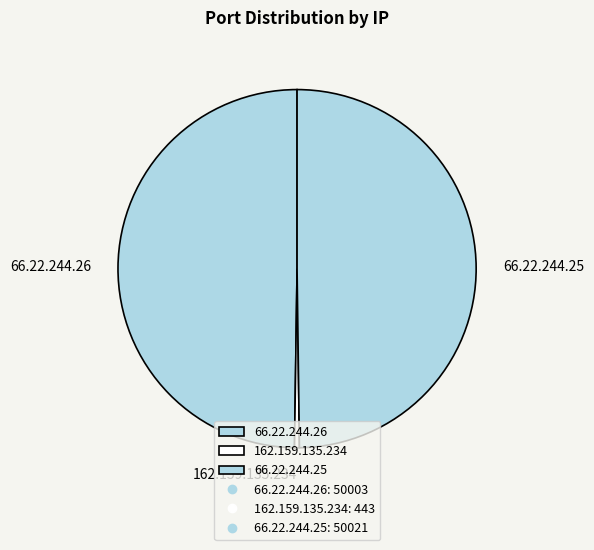

How many slices are in this pie chart?

3